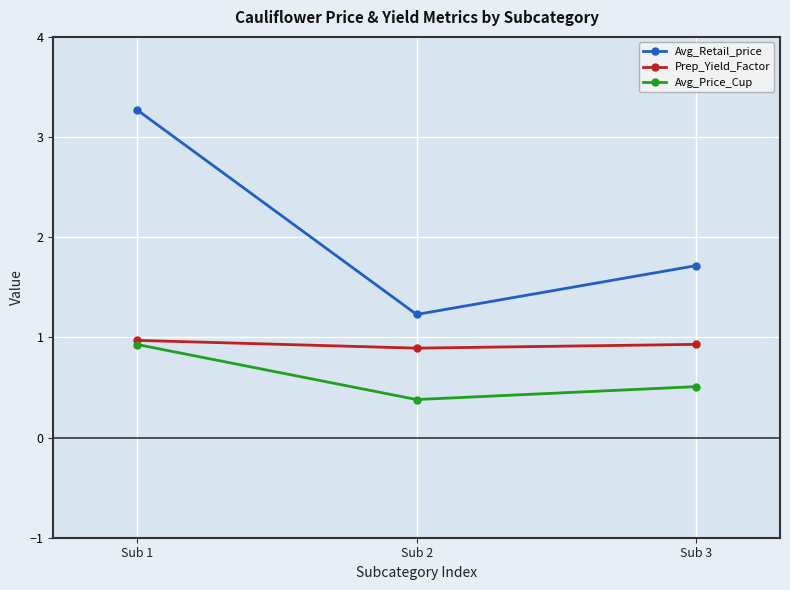

At which label does Avg_Price_Cup reach its minimum?

Sub 2